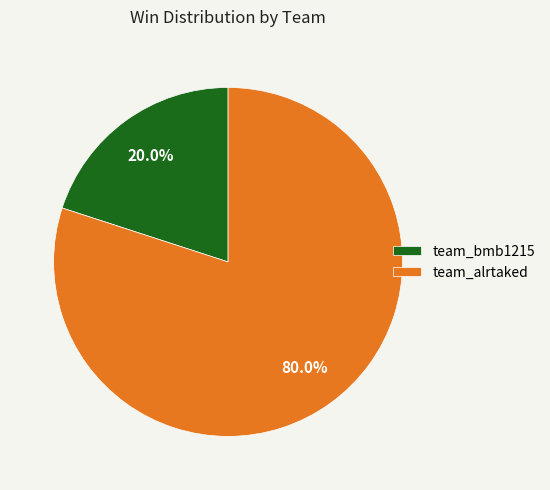

Which has a higher value, team_alrtaked or team_bmb1215?

team_alrtaked